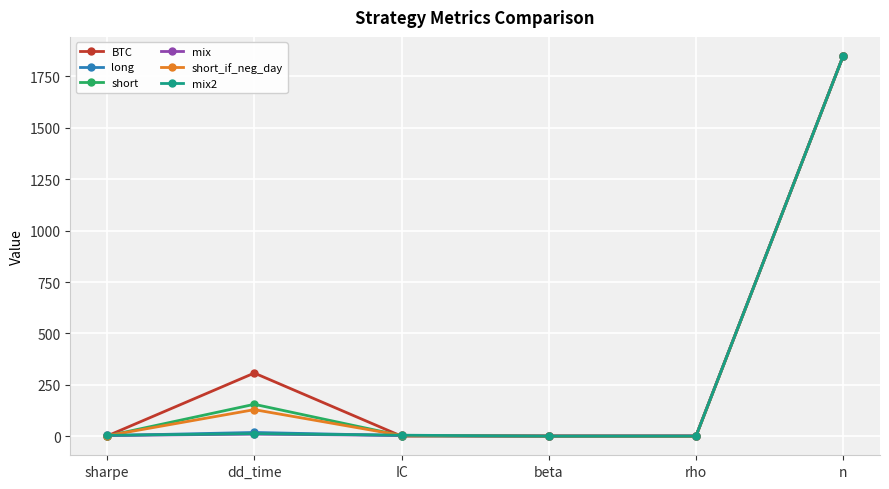

What is the difference between the short_if_neg_day values at n and rho?

1850.4